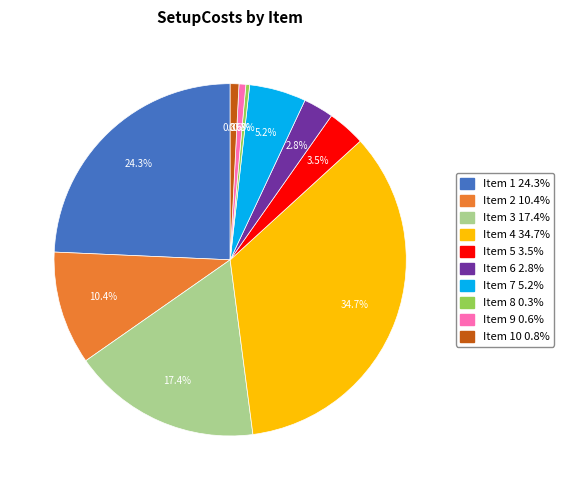

Is there a majority slice in this chart?

No